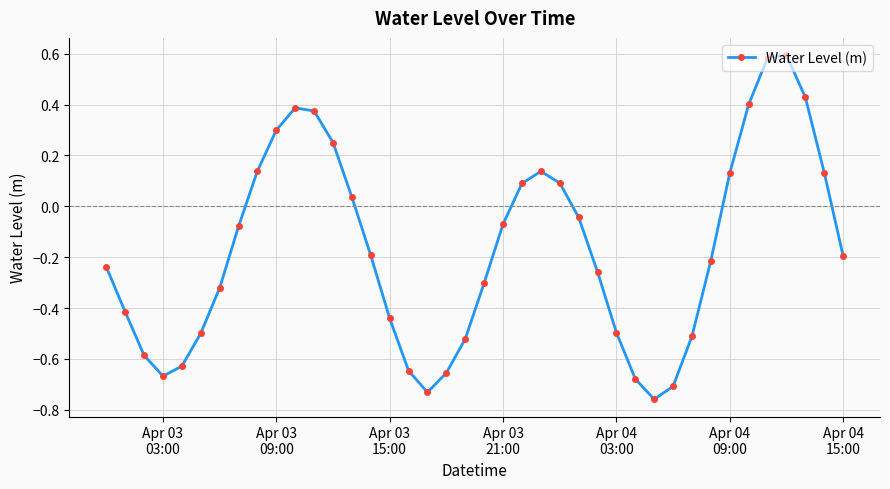

How many interior local peaks (higher than both neighbors) does the data have?

3